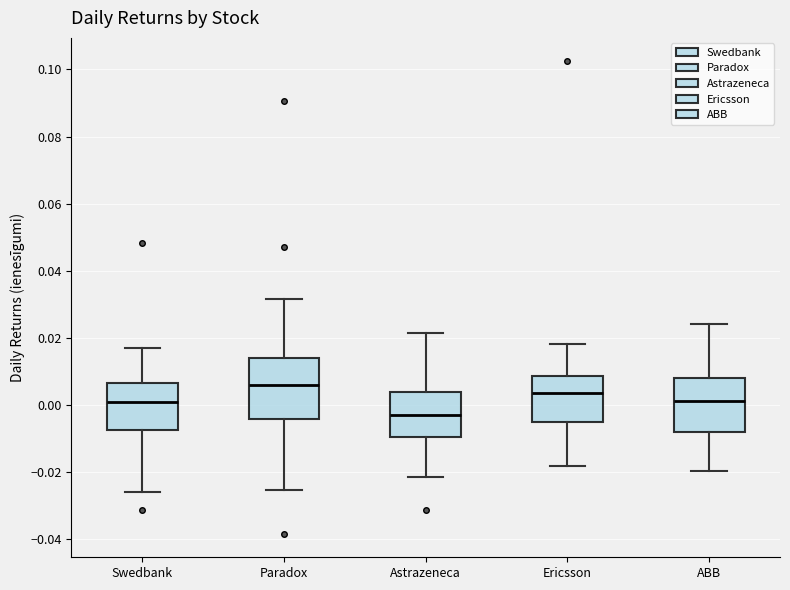

Where does the median line of the box for Swedbank sit on the y-axis? The values are not printed on the chart, so give them approximately, as read against the axis.

0.000